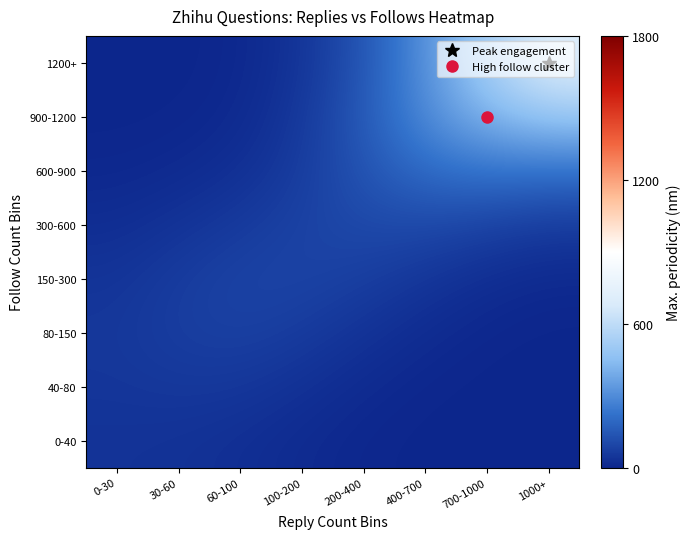

Count the number of data series in this chart.

8